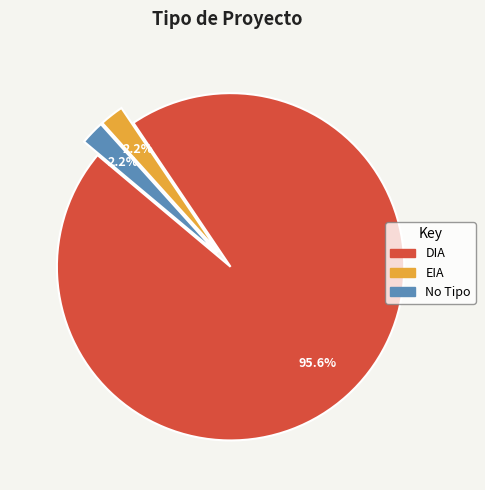

Does any single category account for the majority?

Yes